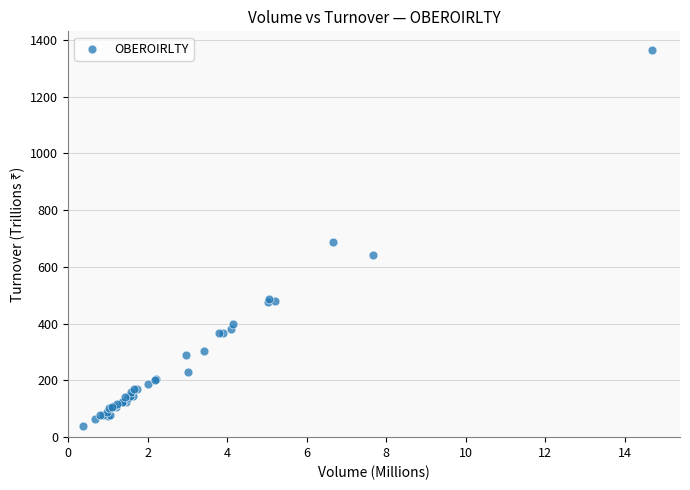

What Y value in the scatter plot is closest to 701?

686.7